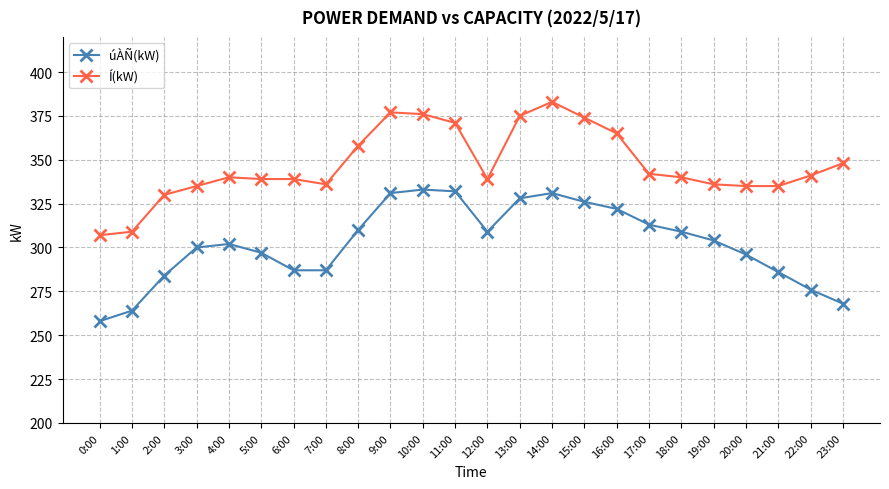

Rank the series at 14:00 from lowest to highest value.

úÀÑ(kW), Í(kW)